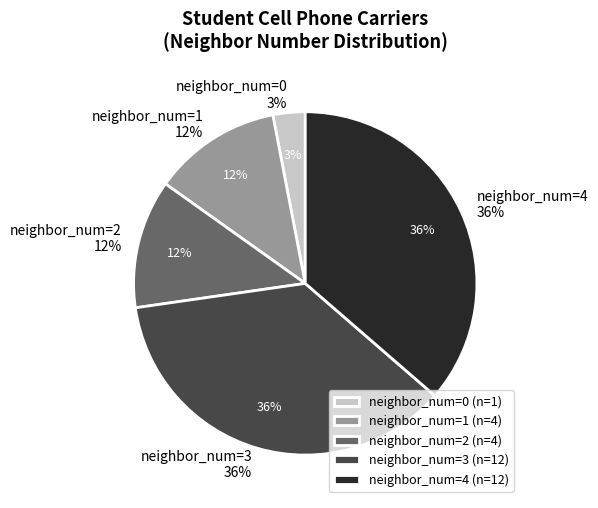

True or false: 3 accounts for 42% of the total.

False